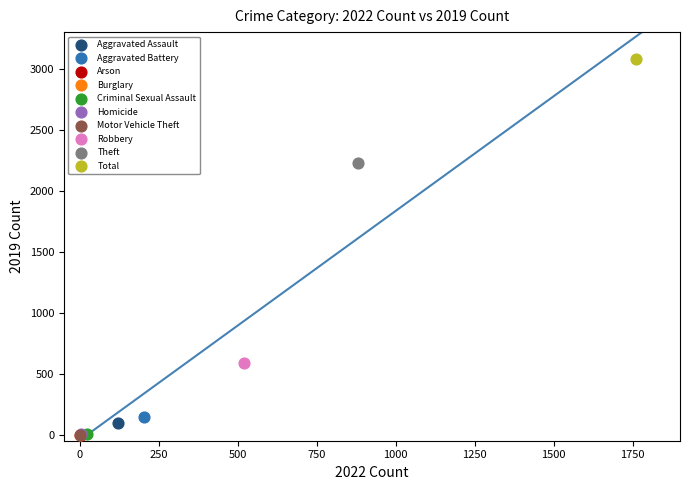

What are all the series names shown in the legend?

Aggravated Assault, Aggravated Battery, Arson, Burglary, Criminal Sexual Assault, Homicide, Motor Vehicle Theft, Robbery, Theft, Total